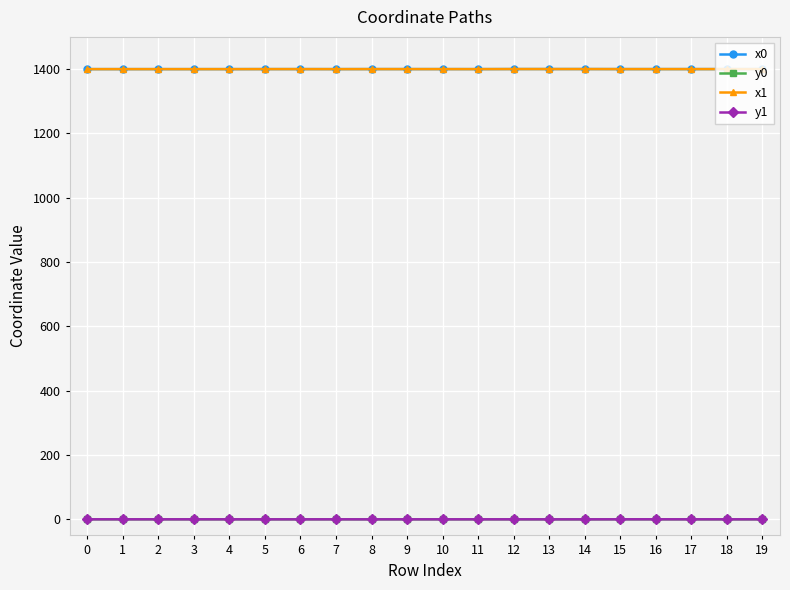

True or false: x1 has more than 2 interior local peaks.

True